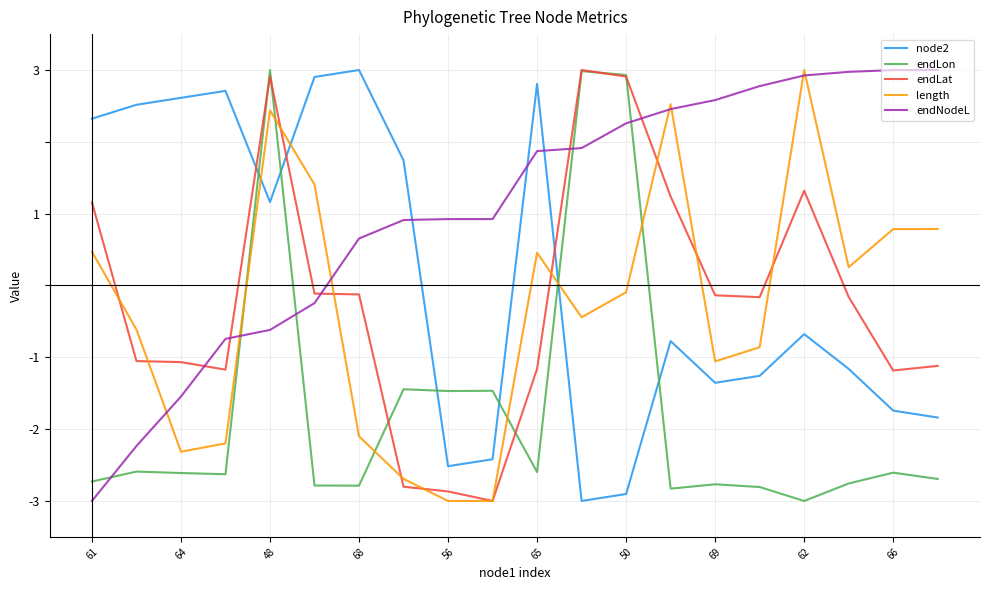

What are all the series names shown in the legend?

node2, endLon, endLat, length, endNodeL